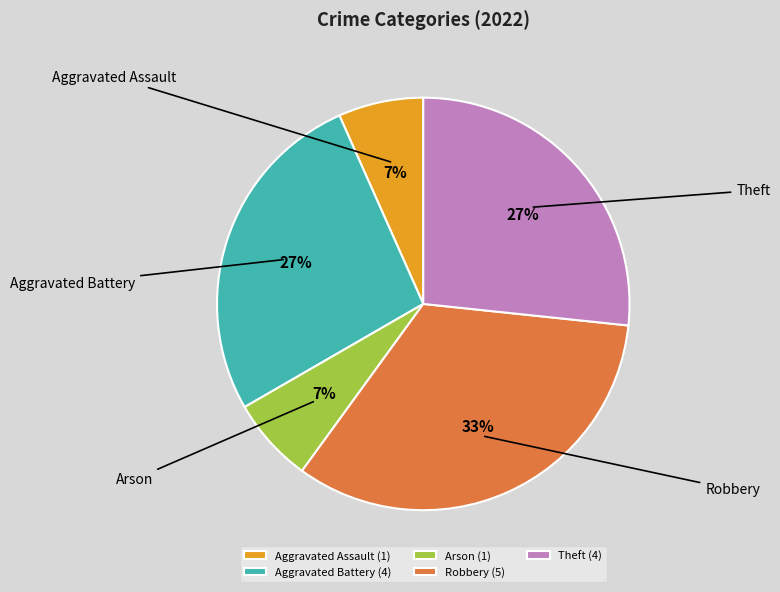

What is the change in value from Aggravated Battery to Arson?

-3